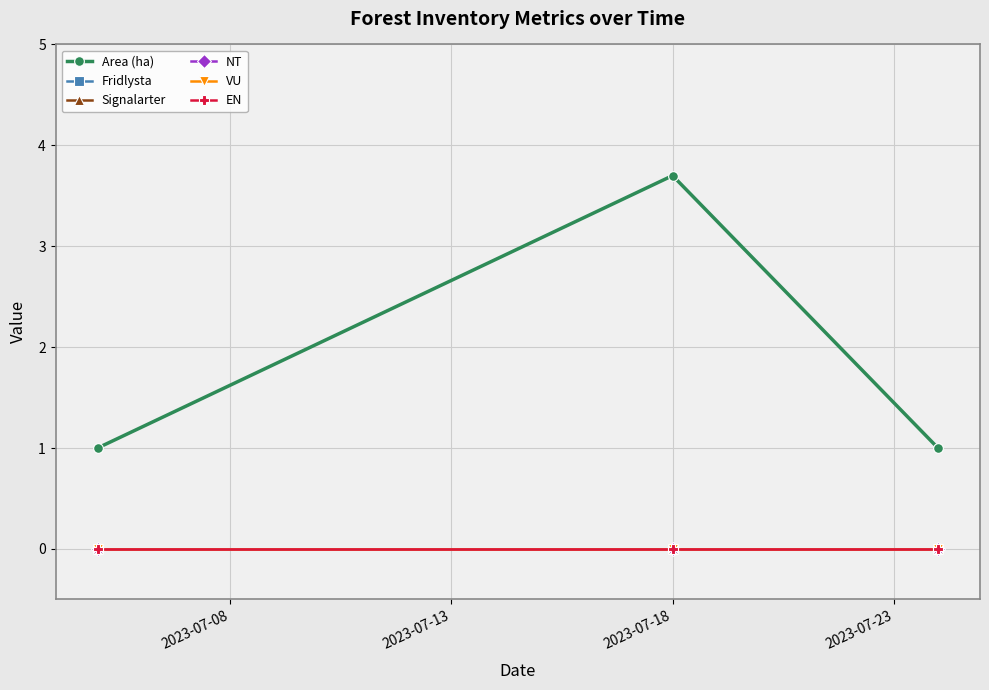

Does the chart have visible grid lines?

Yes